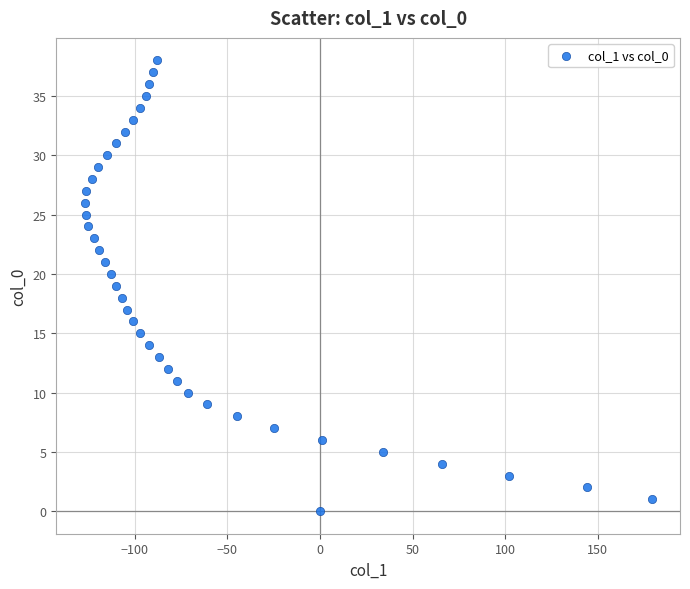

What is the range of Y values (max minus min)?

38